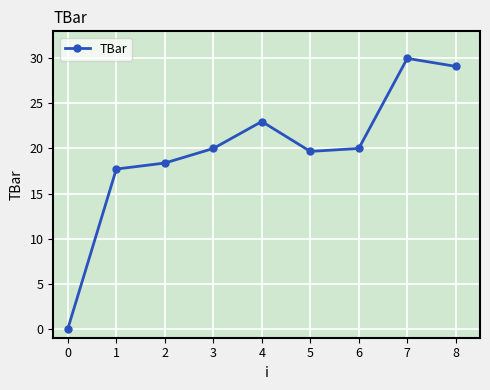

Where is the data nearest to the value 15?

1